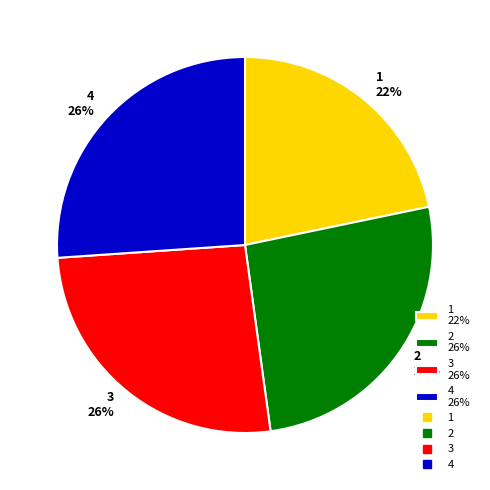

Which slice is the smallest?

1